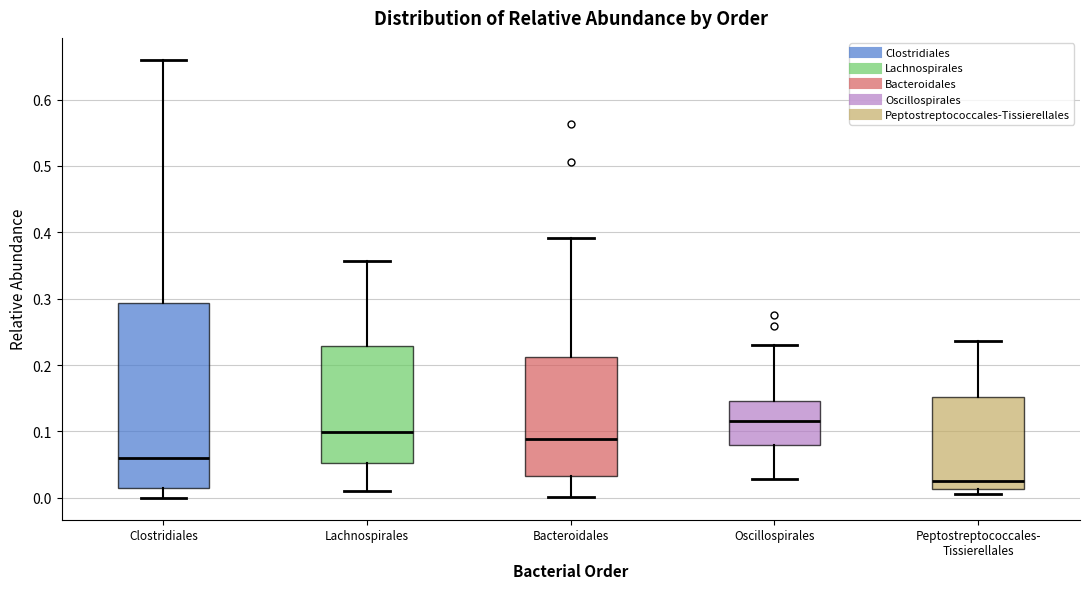

Reading left to right, transcribe this box plot: for each box, give where its median line is, the range the box spans, and where its two whiskers end, as read against the y-axis. The values are not printed on the chart, so give them approximately, as read against the axis.

Clostridiales: median 0.06, box 0.02 to 0.29, whiskers 0.00 to 0.66
Lachnospirales: median 0.10, box 0.05 to 0.23, whiskers 0.01 to 0.36
Bacteroidales: median 0.09, box 0.03 to 0.21, whiskers 0.00 to 0.39
Oscillospirales: median 0.12, box 0.08 to 0.15, whiskers 0.03 to 0.23
Peptostreptococcales- Tissierellales: median 0.03, box 0.01 to 0.15, whiskers 0.01 (just below the box's lower edge) to 0.24